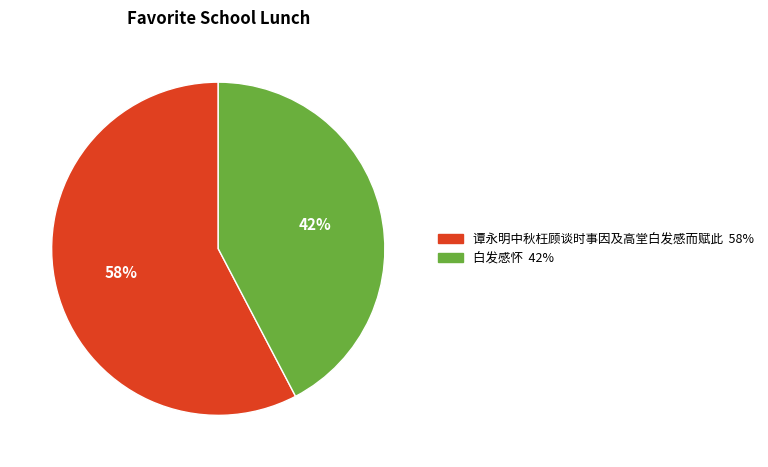

Count the number of slices in the pie.

2